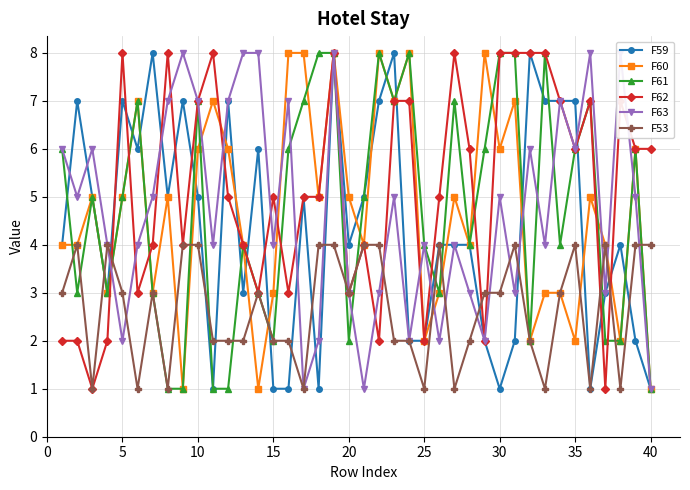

True or false: F53 has more than 1 interior local peaks.

True